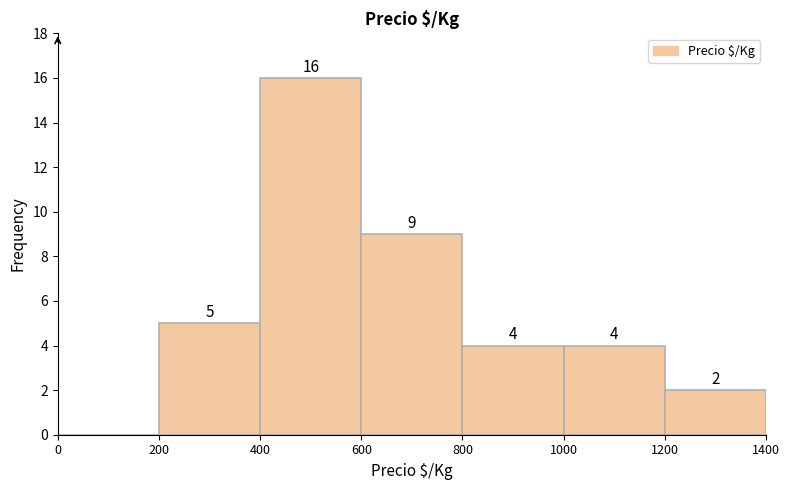

Over which range of the x-axis is the bar tallest?

400 to 600